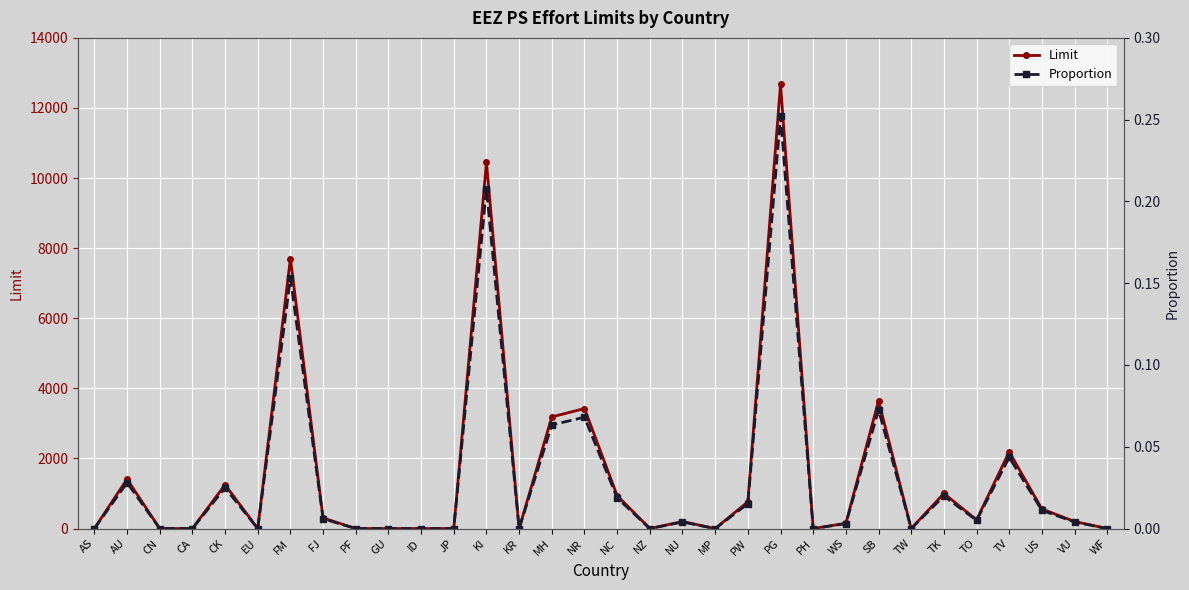

How many interior local valleys does the Proportion series have?

7